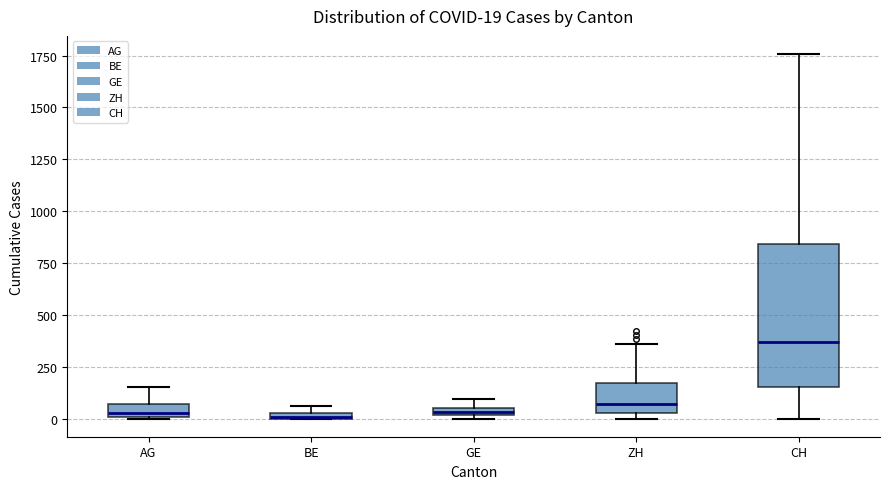

Which box is the tallest, from its lower edge to its upper edge?

CH